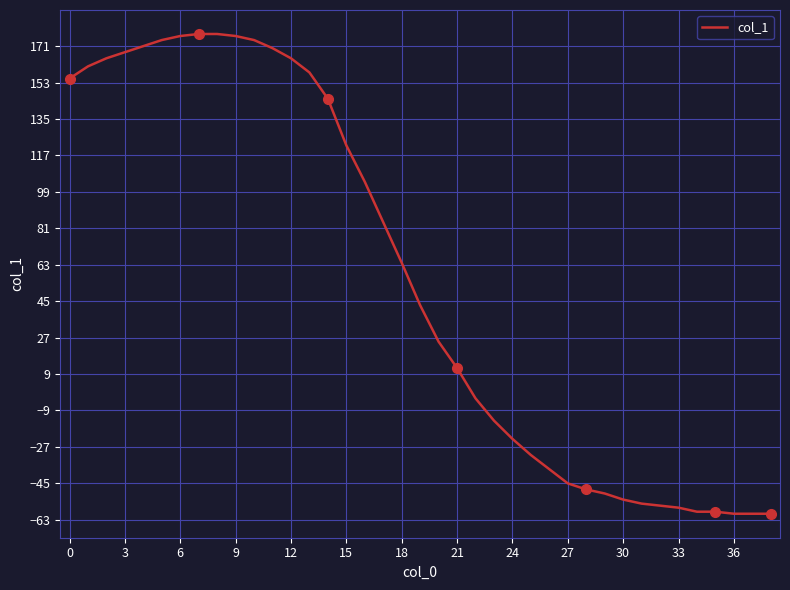

Is it true that the value at 14 is 145?

True